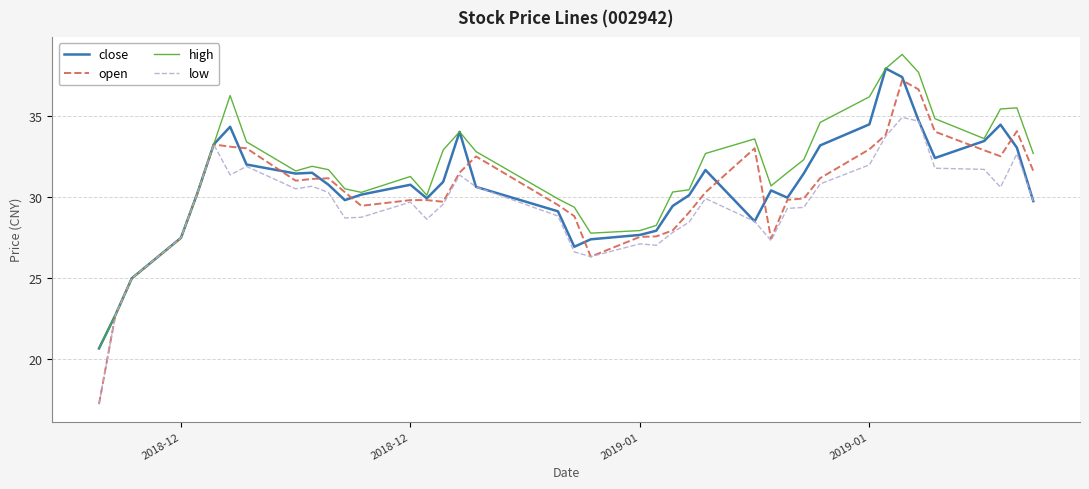

In low, how many points are higher than both neighbors (excluding endpoints)?

9